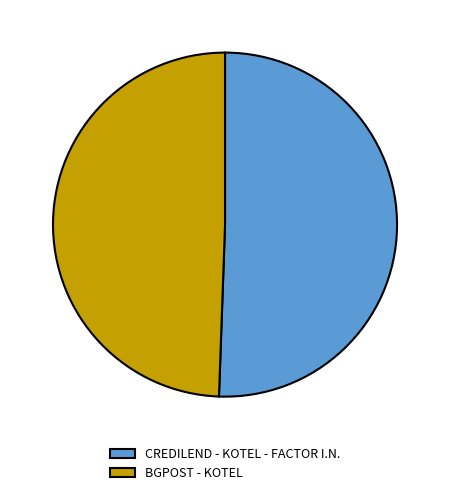

Rank the categories by value from highest to lowest.

CREDILEND - KOTEL - FACTOR I.N., BGPOST - KOTEL